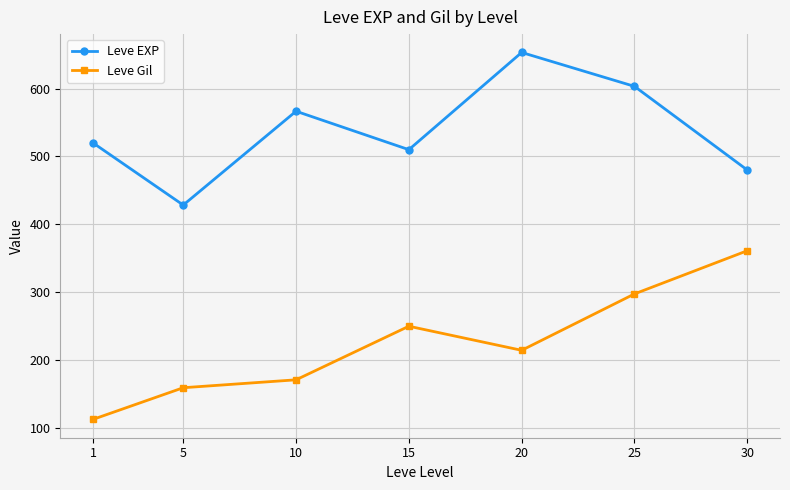

What is the difference between the maximum and minimum values in the Leve EXP series?

225.0